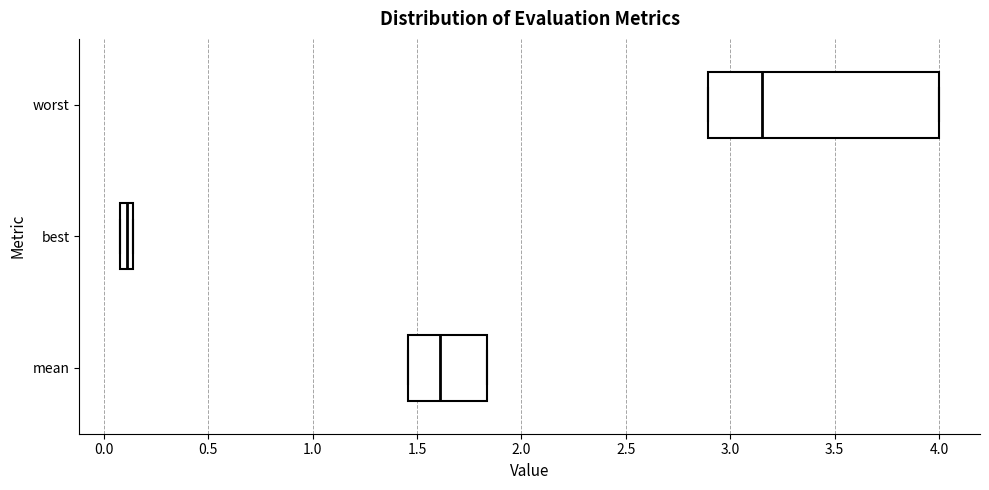

Where is the right edge of the box for best on the x-axis? The values are not printed on the chart, so give them approximately, as read against the axis.

0.15